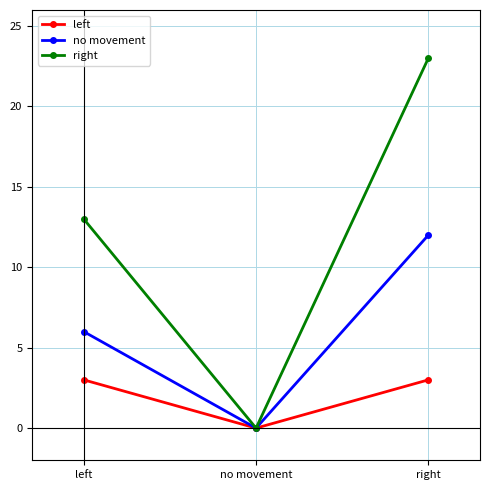

Rank the series by their maximum value, from highest to lowest.

right, no movement, left